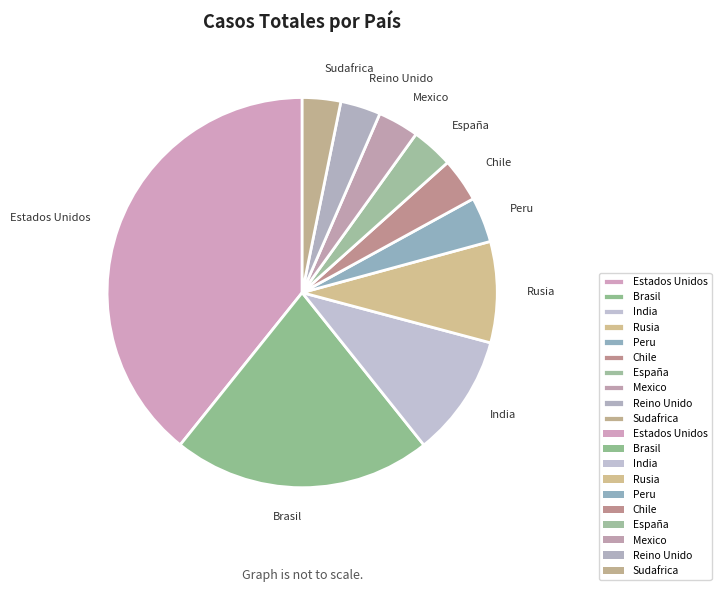

Which slice is the largest?

Estados Unidos